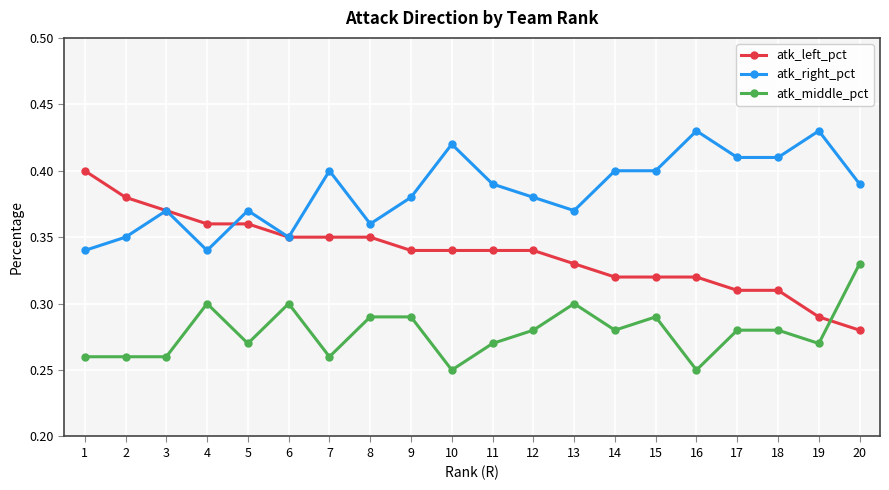

What are all the series names shown in the legend?

atk_left_pct, atk_right_pct, atk_middle_pct